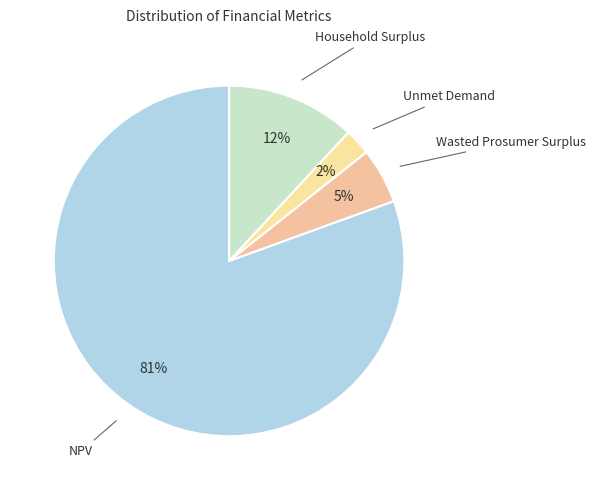

Which has a higher value, Household Surplus or NPV?

NPV